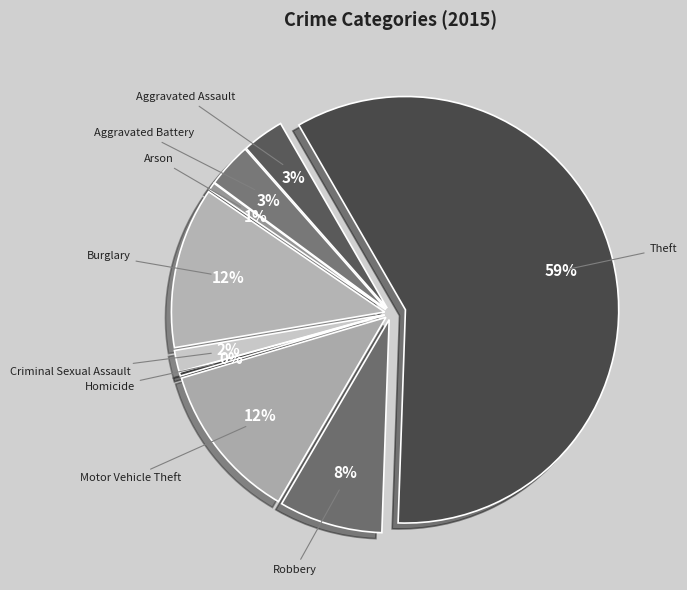

Approximately how many times larger is the value at Aggravated Assault compared to Aggravated Battery?

0.9